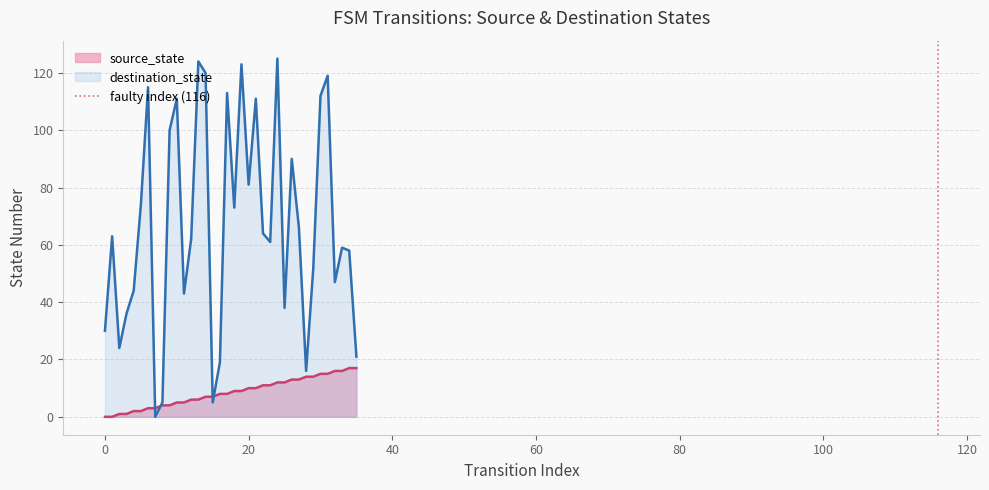

True or false: source_state has a value of 4 at 20.

False